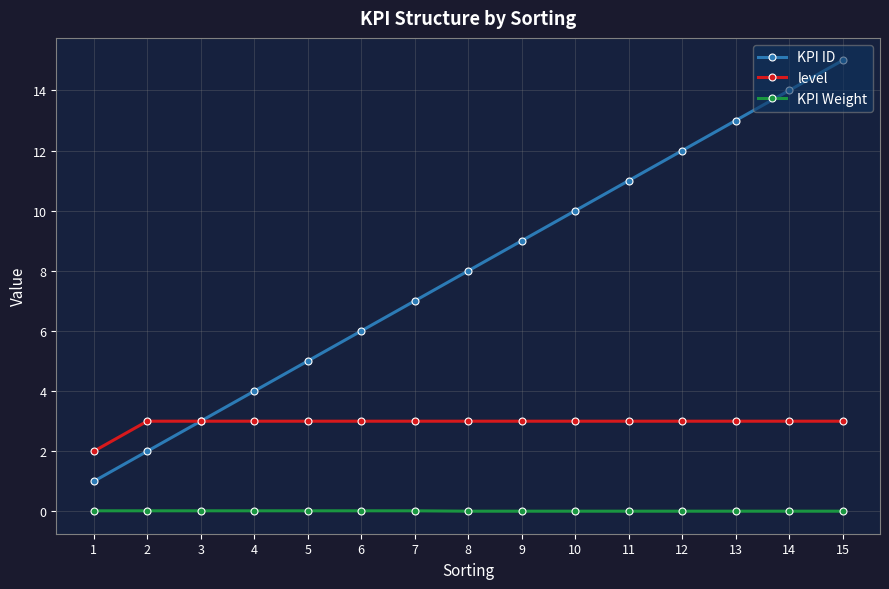

True or false: KPI ID and KPI Weight cross at least once.

False